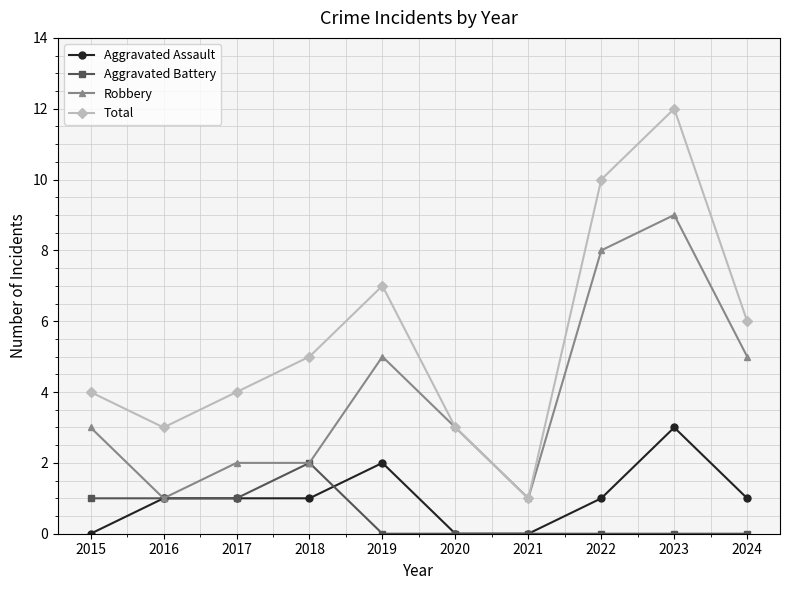

Is the value of Robbery at 2024 greater than the value of Aggravated Assault at 2023?

Yes